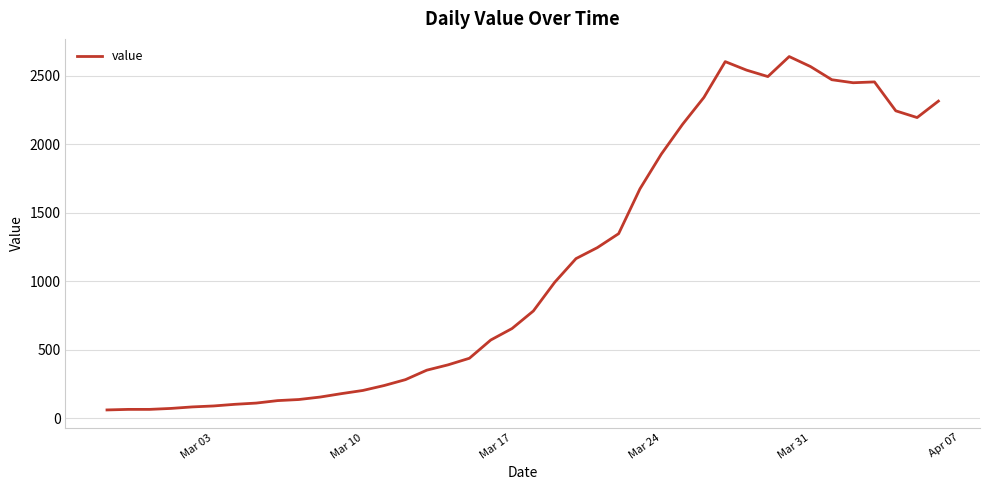

What is the difference between the maximum and minimum values?

2578